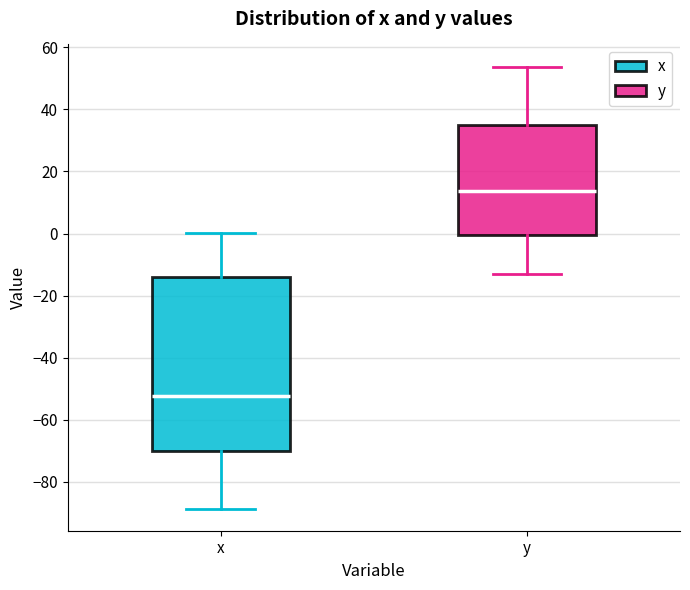

Reading left to right, read every box against the y-axis: the position of its median line, the range the box covers, and the ends of its whiskers. The values are not printed on the chart, so give them approximately, as read against the axis.

x: median -52, box -70 to -14, whiskers -88 to 0
y: median 14, box 0 to 34, whiskers -12 to 54